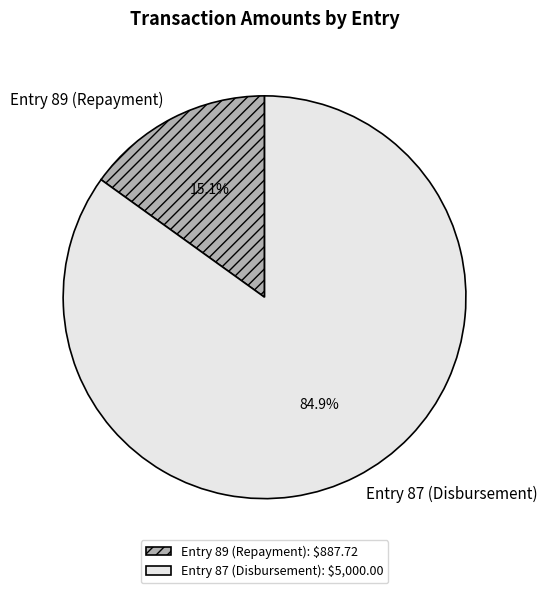

Which category has the smallest portion of the pie?

Entry 89 (Repayment)